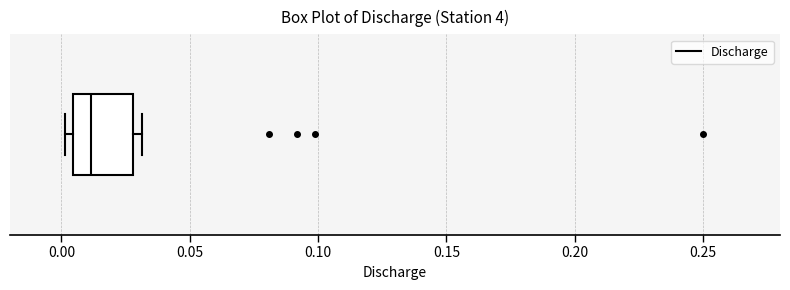

Read this box plot against the x-axis: the position of the median line, the range covered by the box, and the ends of both whiskers. The values are not printed on the chart, so give them approximately, as read against the axis.

median 0.010, box 0.005 to 0.030, whiskers 0.000 to 0.030 (just right of the box's right edge)